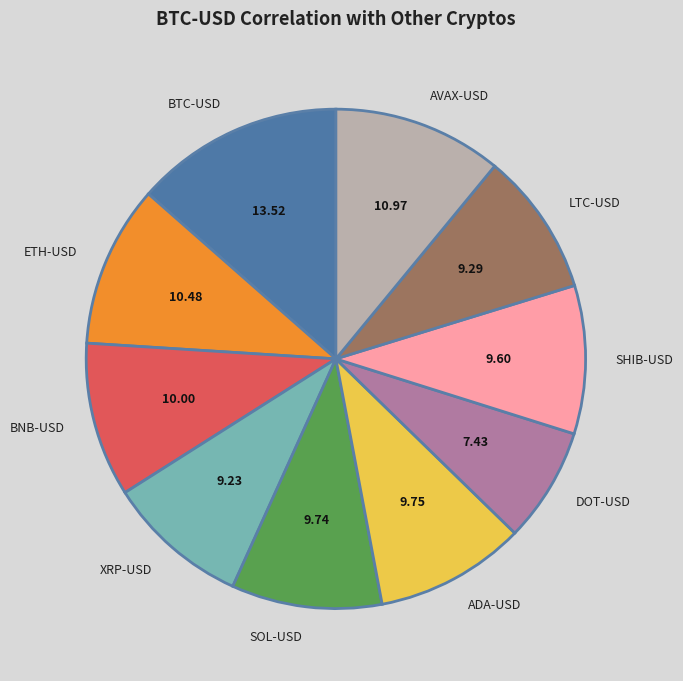

Do BNB-USD and SHIB-USD together represent more than half of the pie?

No